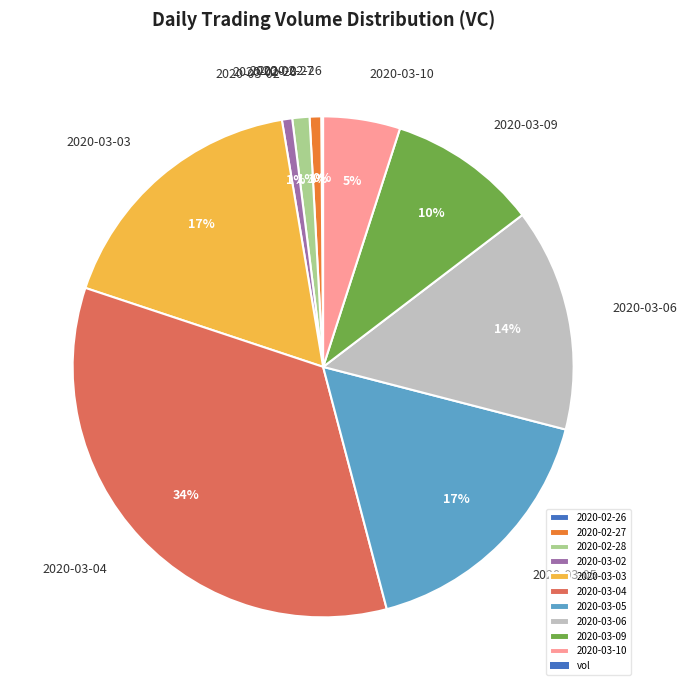

To the nearest percent, what is the average slice percentage?

10%